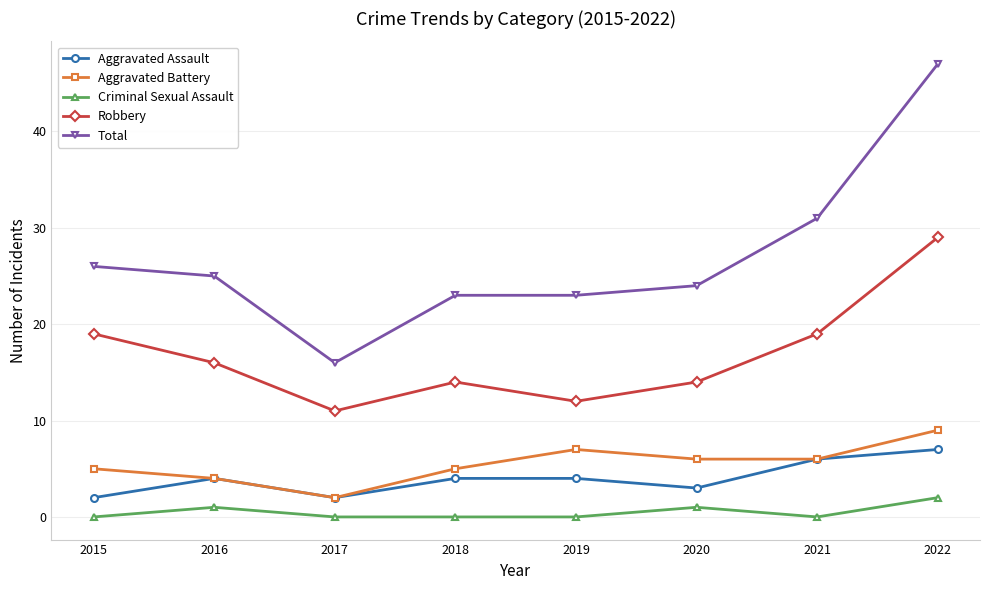

What is the highest value of the Robbery series?

29